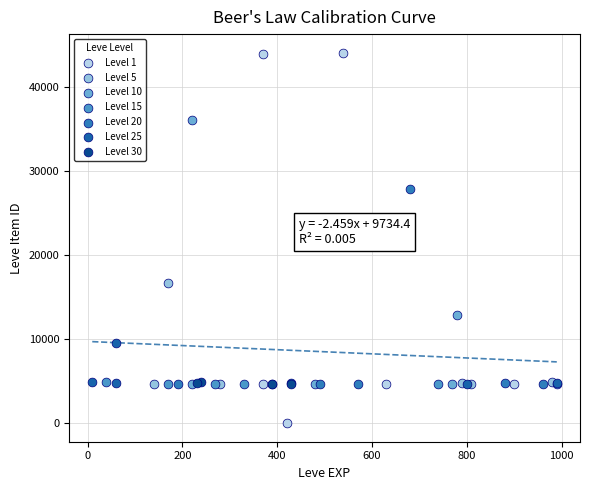

Which series reaches the maximum Y coordinate?

Level 1